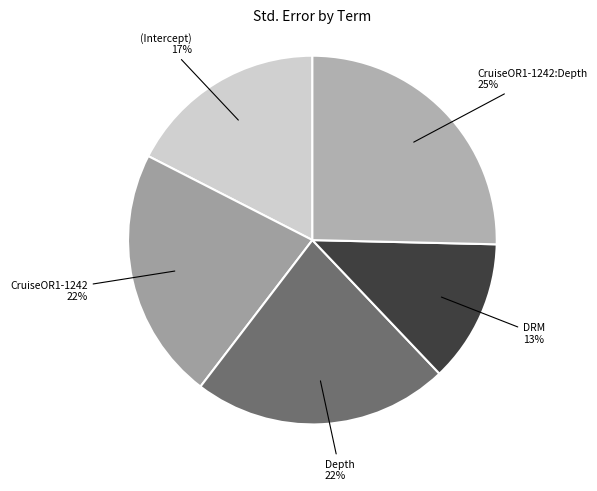

Which category has the smallest portion of the pie?

DRM